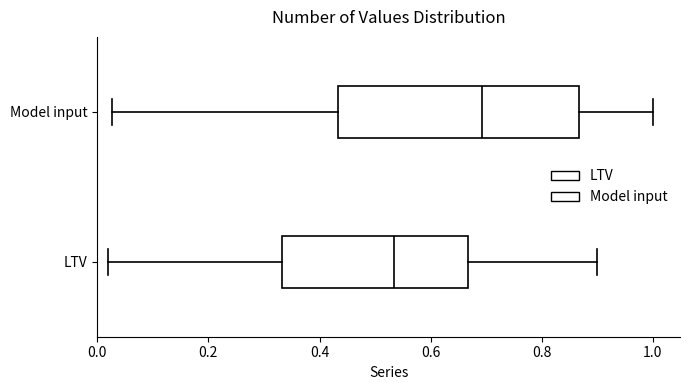

Which box is the widest, from its left edge to its right edge?

Model input